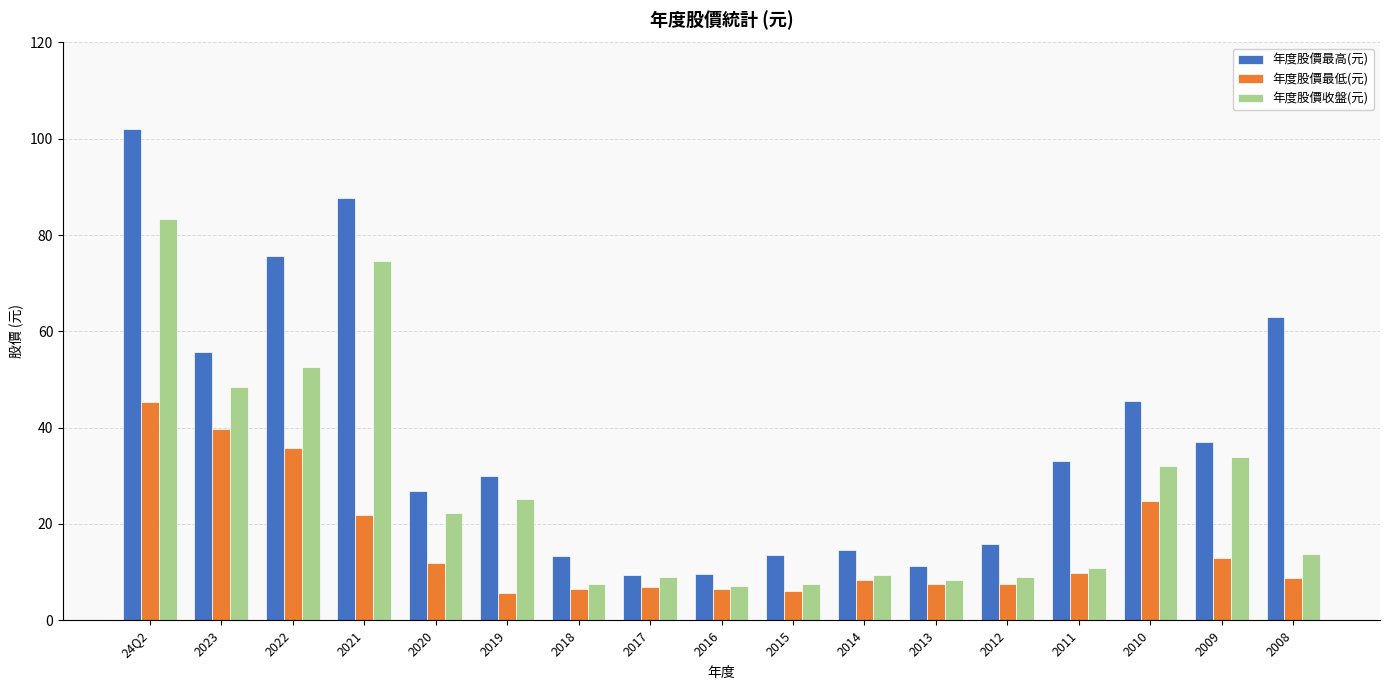

Read the 年度股價最低(元) value at 2008.

8.8